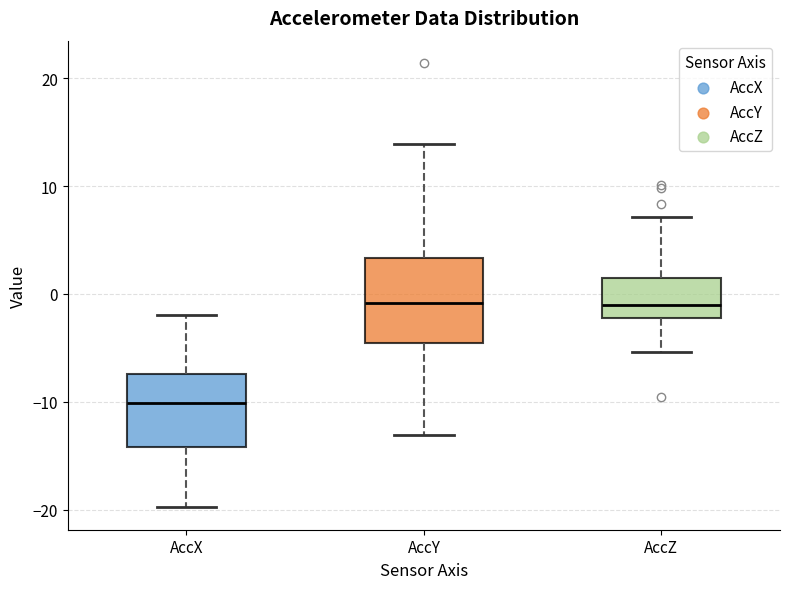

Reading left to right, transcribe this box plot: for each box, give where its median line is, the range the box spans, and where its two whiskers end, as read against the y-axis. The values are not printed on the chart, so give them approximately, as read against the axis.

AccX: median -10, box -14 to -7, whiskers -20 to -2
AccY: median -1, box -5 to 3, whiskers -13 to 14
AccZ: median -1, box -2 to 2, whiskers -5 to 7